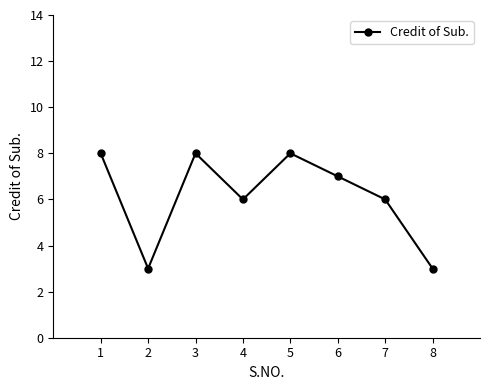

What is the sum of the values at 8 and 7?

9